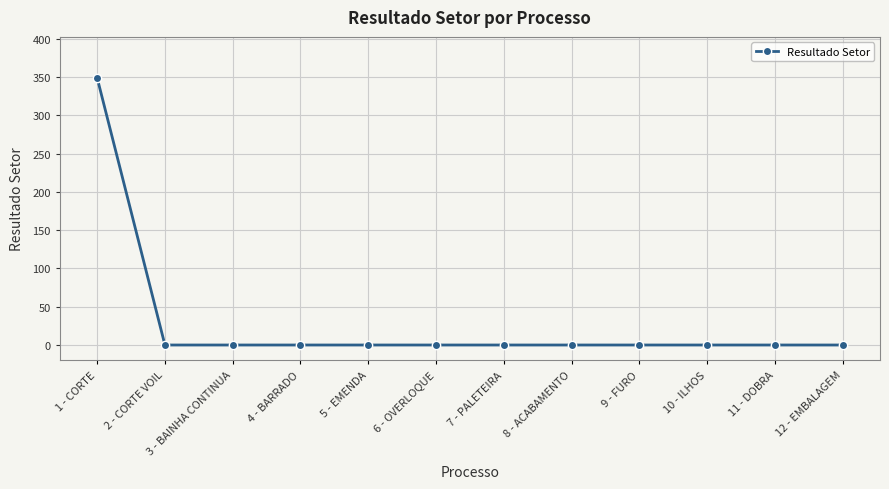

Reading right to left, list all the values displayed in this chart.

0.0	0.0	0.0	0.0	0.0	0.0	0.0	0.0	0.0	0.0	0.0	349.2